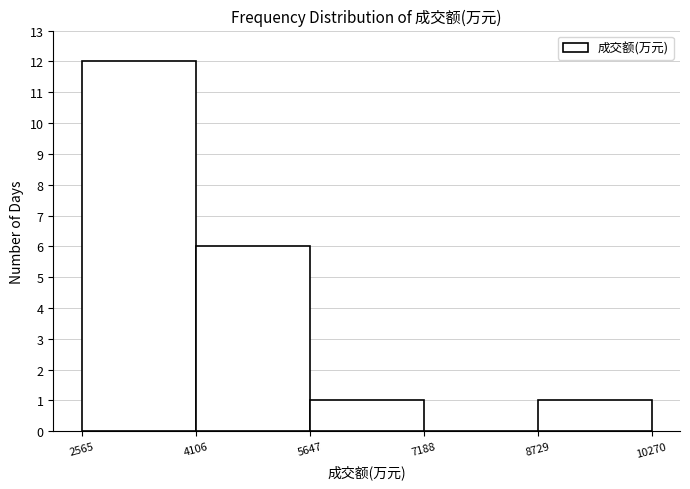

Reading left to right, transcribe this chart: for each bar, give the range it covers on the x-axis and its height. The values are not printed on the chart, so give them approximately, as read against the axis.

2565 to 4106: 12
4106 to 5647: 6
5647 to 7188: 1
7188 to 8729: 0
8729 to 10270: 1